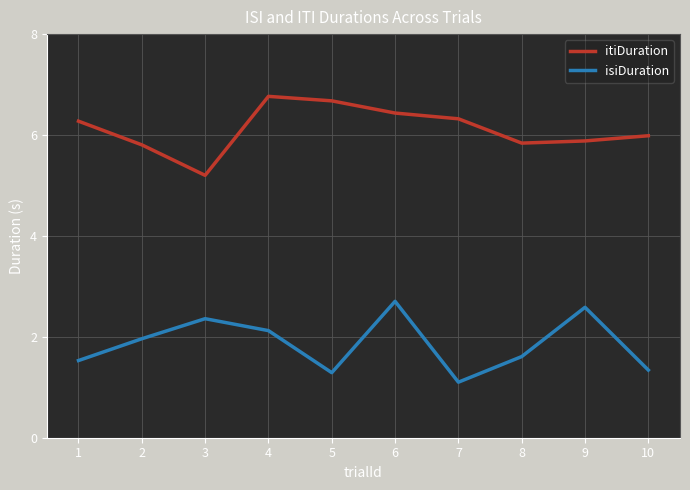

At which category is the sum across all series the highest?

6